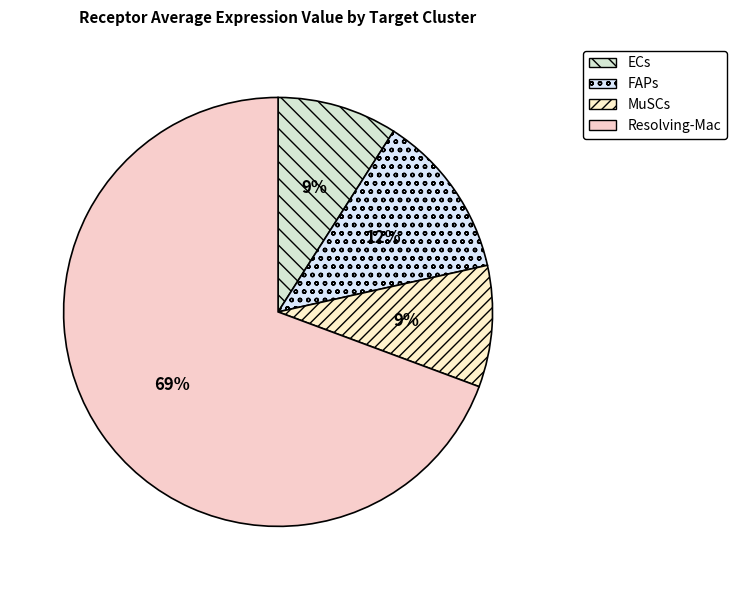

Count the number of slices in the pie.

4